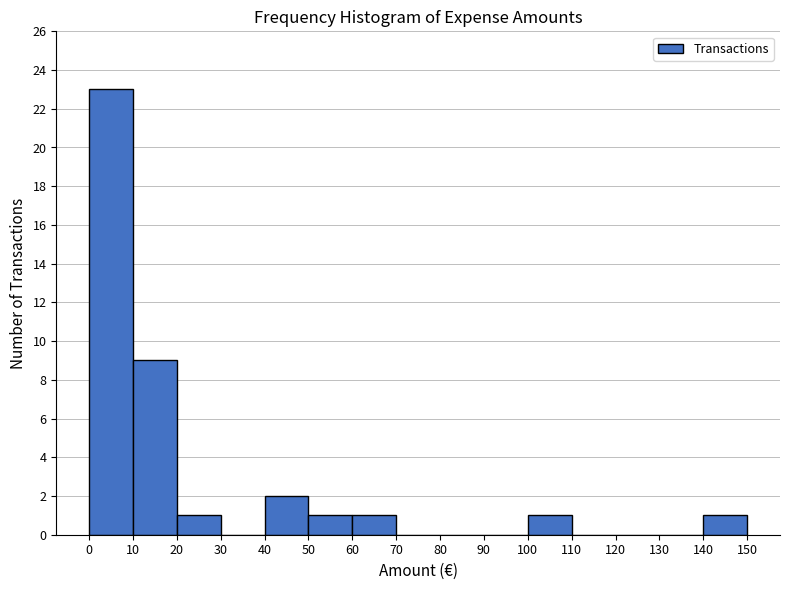

Reading left to right, transcribe this chart: for each bar, give the range it covers on the x-axis and its height. The values are not printed on the chart, so give them approximately, as read against the axis.

0 to 10: 23
10 to 20: 9
20 to 30: 1
30 to 40: 0
40 to 50: 2
50 to 60: 1
60 to 70: 1
70 to 80: 0
80 to 90: 0
90 to 100: 0
100 to 110: 1
110 to 120: 0
120 to 130: 0
130 to 140: 0
140 to 150: 1